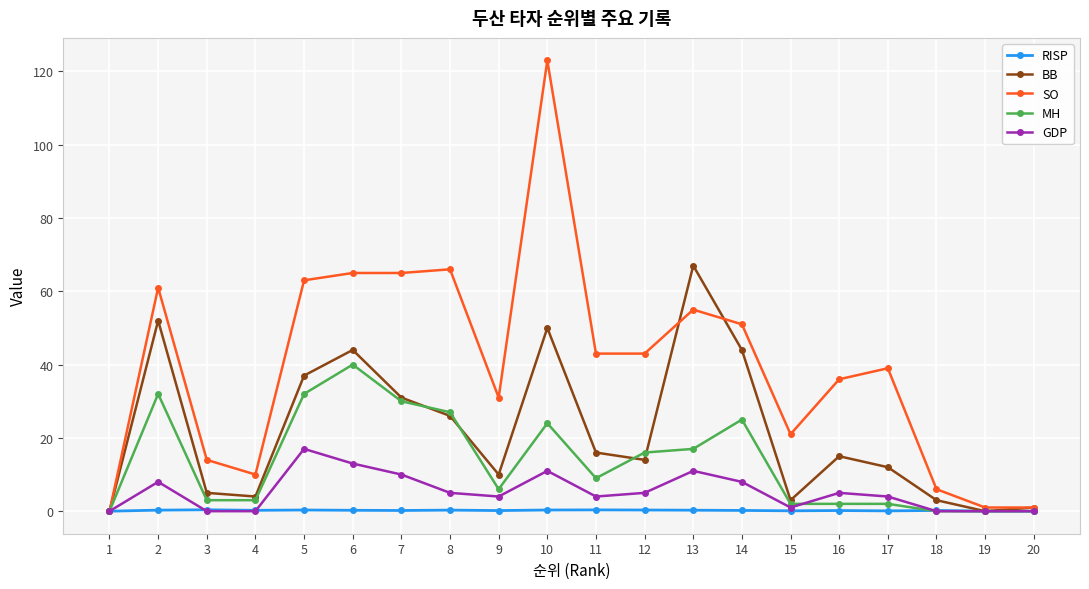

Is the value of BB at 1 greater than the value of SO at 18?

No